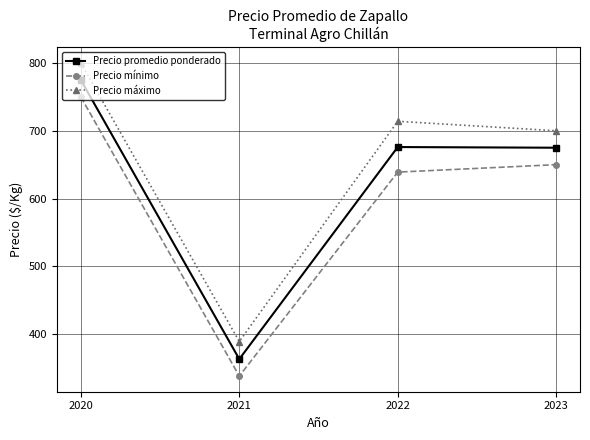

True or false: Precio mínimo has more than 2 interior local peaks.

False